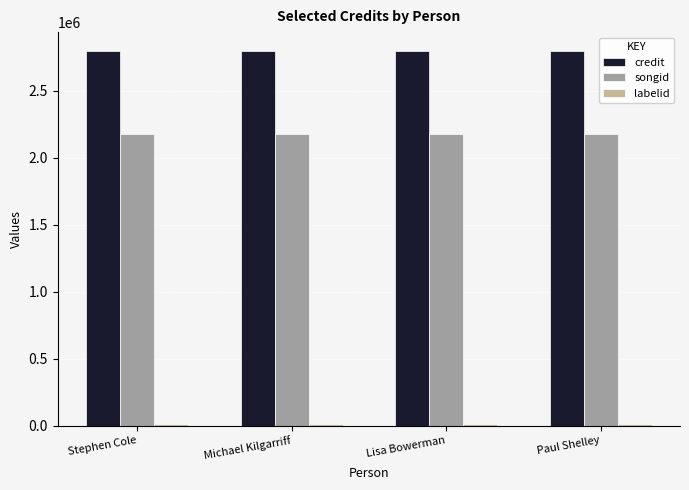

How many bars are there in total?

12